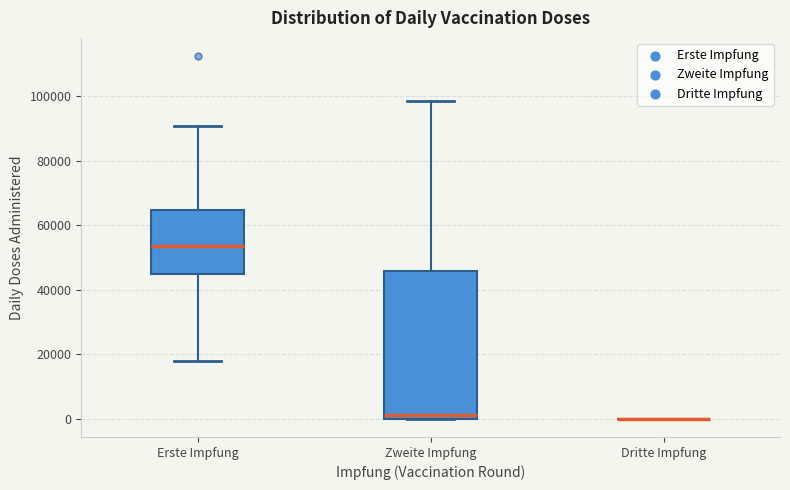

Reading left to right, transcribe this box plot: for each box, give where its median line is, the range the box spans, and where its two whiskers end, as read against the y-axis. The values are not printed on the chart, so give them approximately, as read against the axis.

Erste Impfung: median 54000, box 44000 to 64000, whiskers 18000 to 90000
Zweite Impfung: median 2000, box 0 to 46000, whiskers 0 to 98000
Dritte Impfung: box collapsed to a line at 0, whiskers 0 to 0